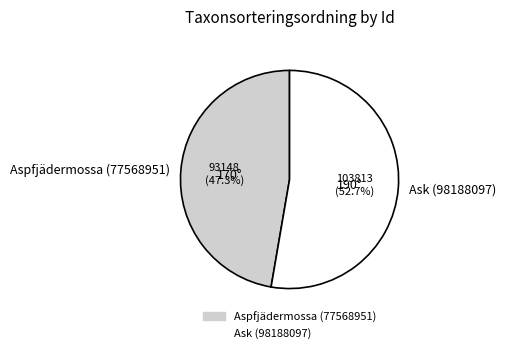

To the nearest percent, what is the average slice percentage?

50%